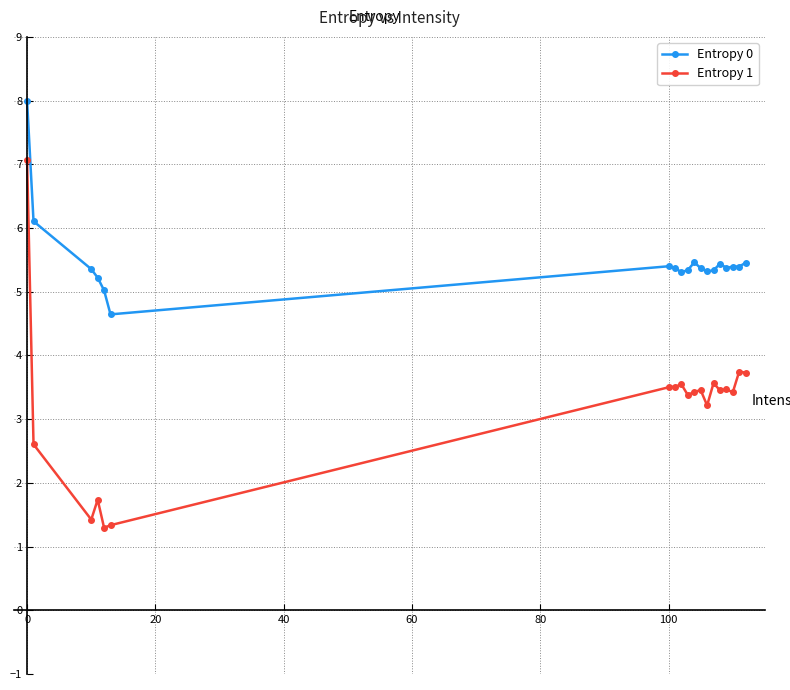

At how many categories does at least one series exceed 7?

1